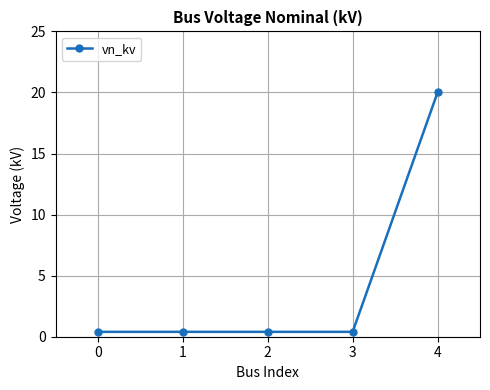

Reading left to right, transcribe all the data shown in this chart.

0=0.4	1=0.4	2=0.4	3=0.4	4=20.0